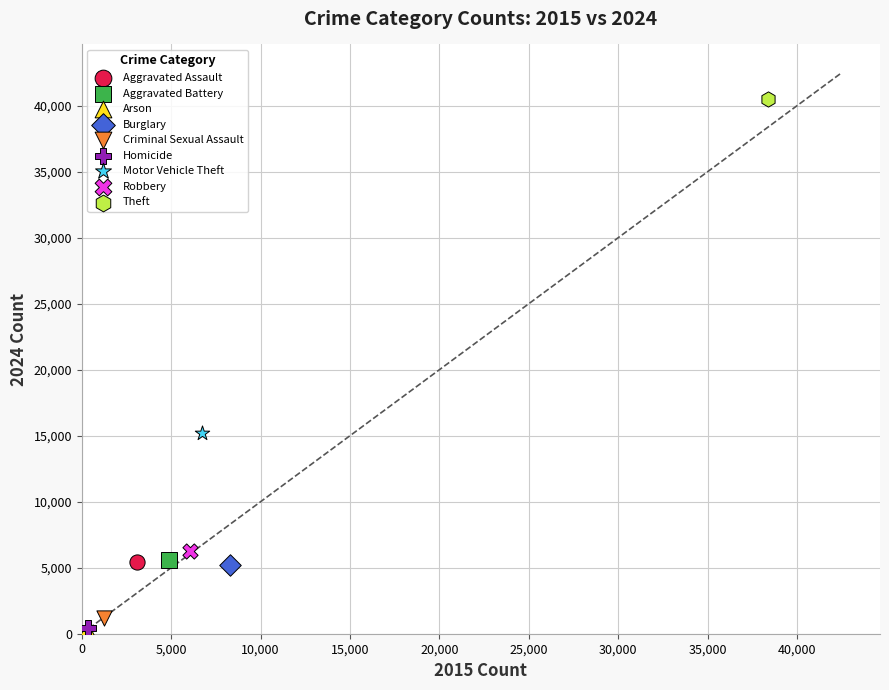

What are all the series names shown in the legend?

Aggravated Assault, Aggravated Battery, Arson, Burglary, Criminal Sexual Assault, Homicide, Motor Vehicle Theft, Robbery, Theft